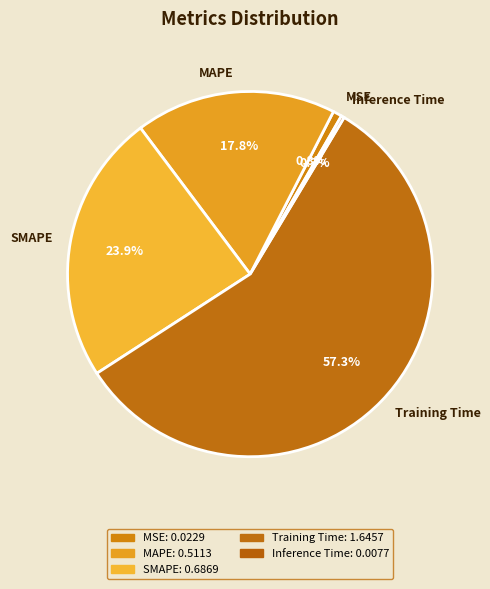

Do SMAPE and MAPE together represent more than half of the pie?

No